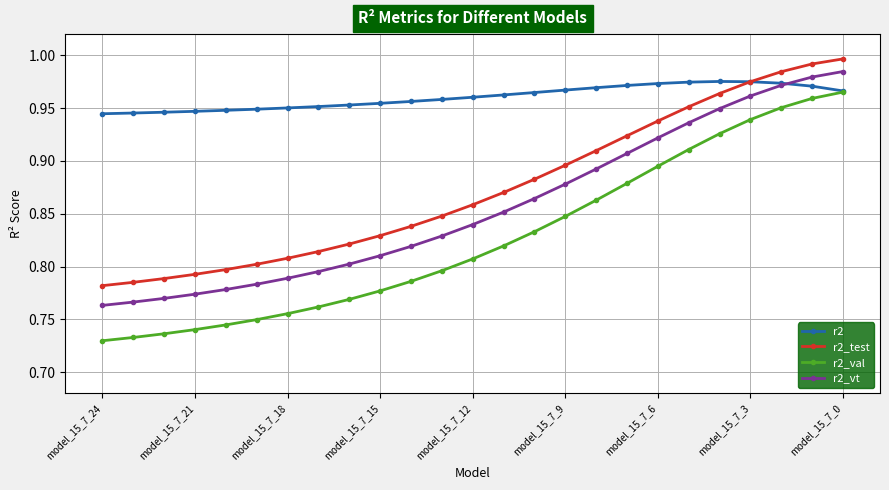

At how many categories does at least one series exceed 0?

25